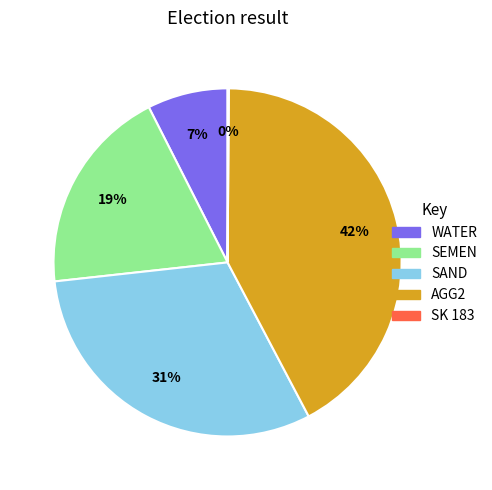

To the nearest percent, what is the average slice percentage?

20%